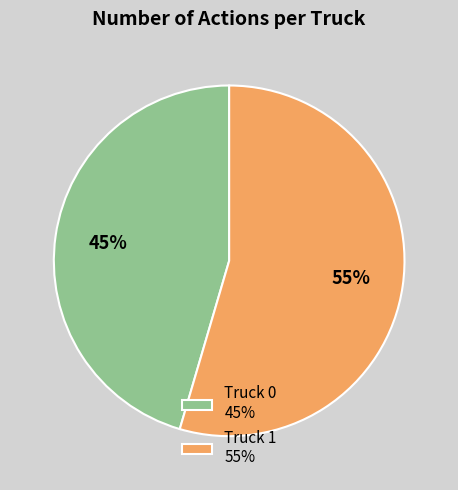

Between Truck 1 and Truck 0, which is larger?

Truck 1